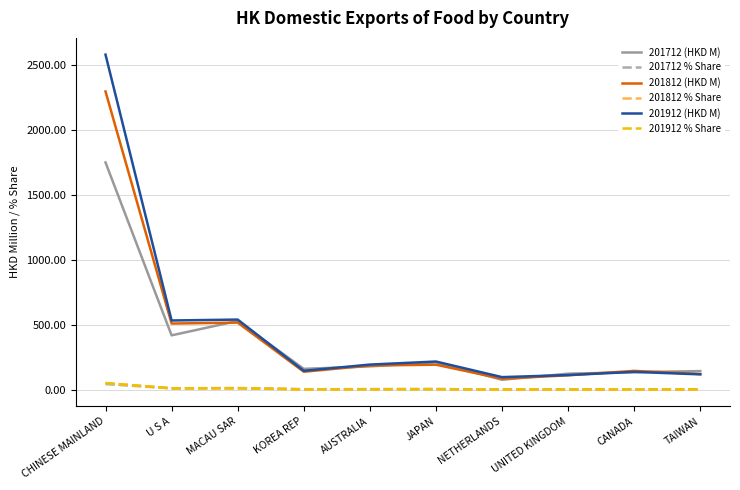

Which series has the largest range (max minus min)?

201912 (HKD M)